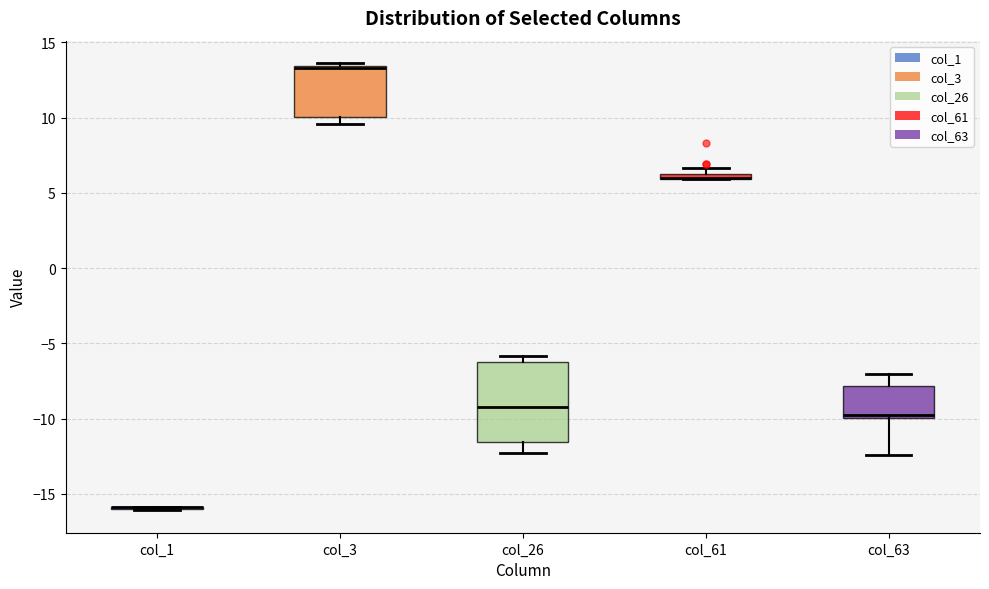

Which box is the tallest, from its lower edge to its upper edge?

col_26